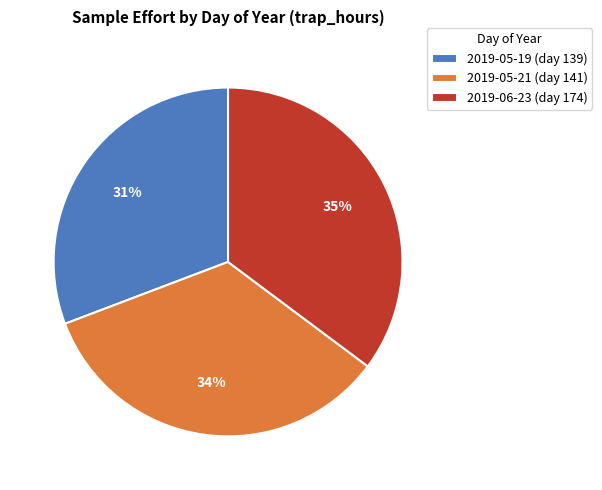

True or false: 2019-05-19 (day 139) accounts for 31% of the total.

True